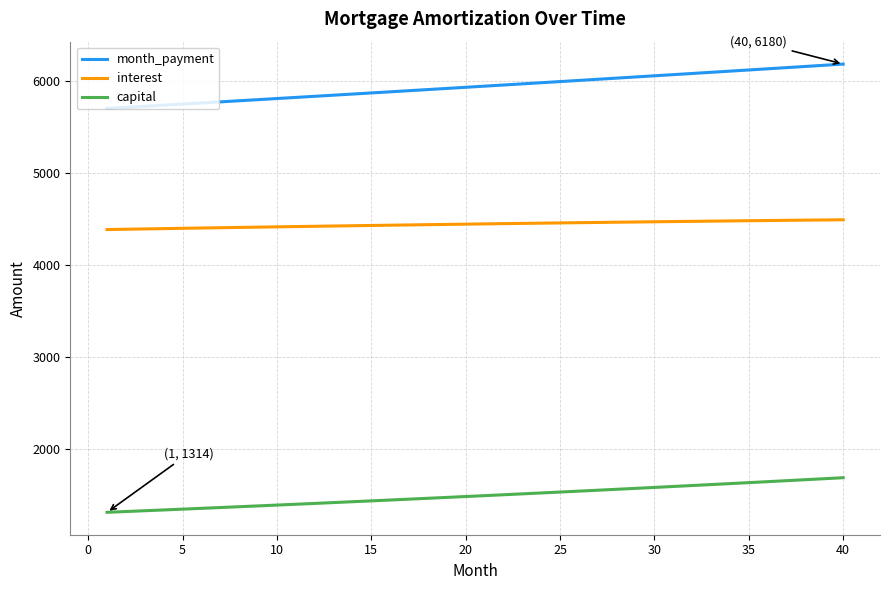

Rank the series by their maximum value, from lowest to highest.

capital, interest, month_payment